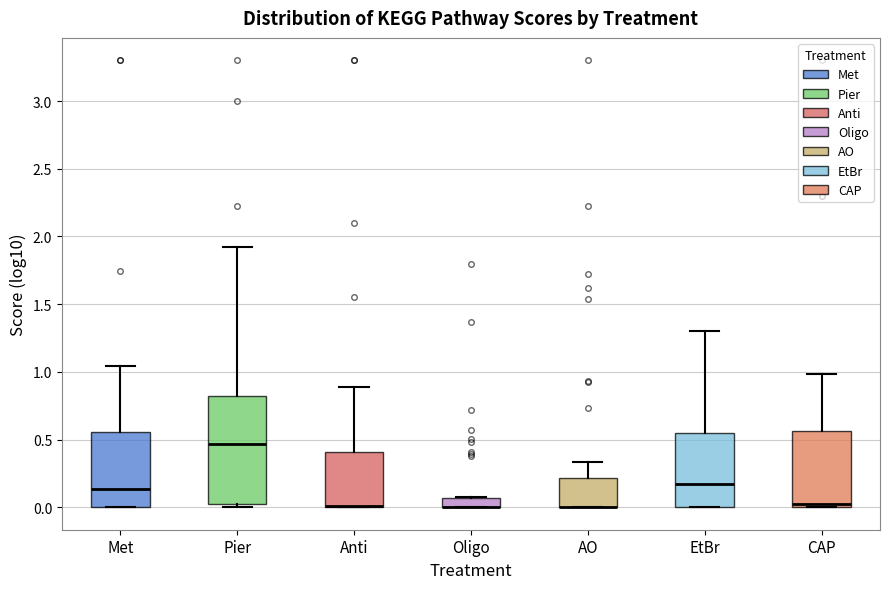

Where is the lower edge of the box for Oligo on the y-axis? The values are not printed on the chart, so give them approximately, as read against the axis.

0.00